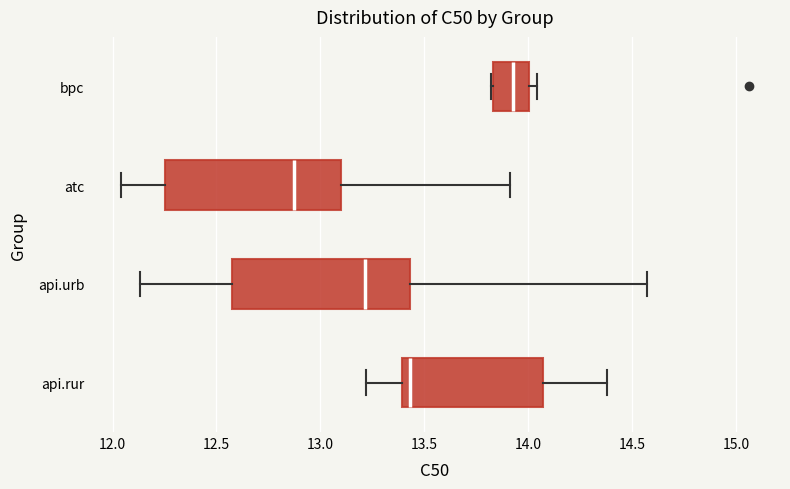

Which box's median line is the furthest to the left?

atc